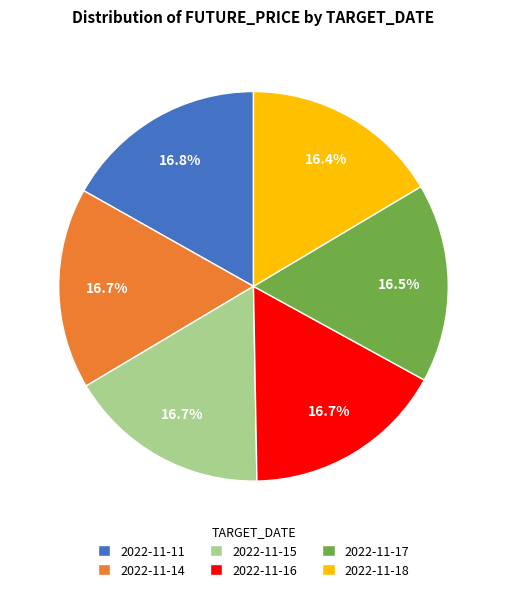

Is there a majority slice in this chart?

No